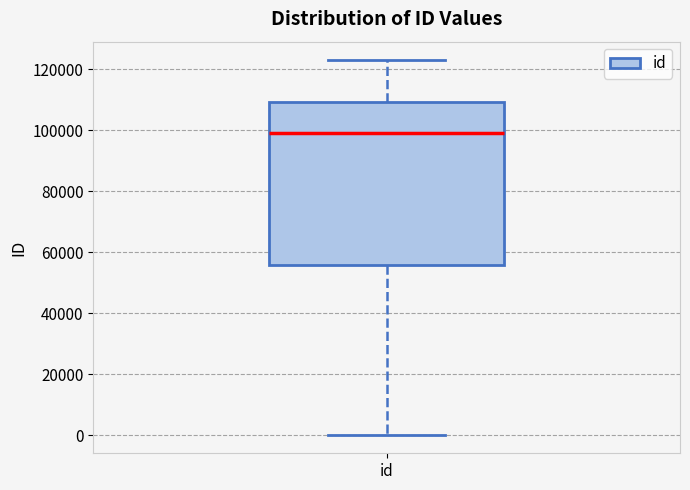

Transcribe this box plot: give where the median line is, the range the box spans, and where the two whiskers end, as read against the y-axis. The values are not printed on the chart, so give them approximately, as read against the axis.

median 98000, box 56000 to 110000, whiskers 0 to 122000